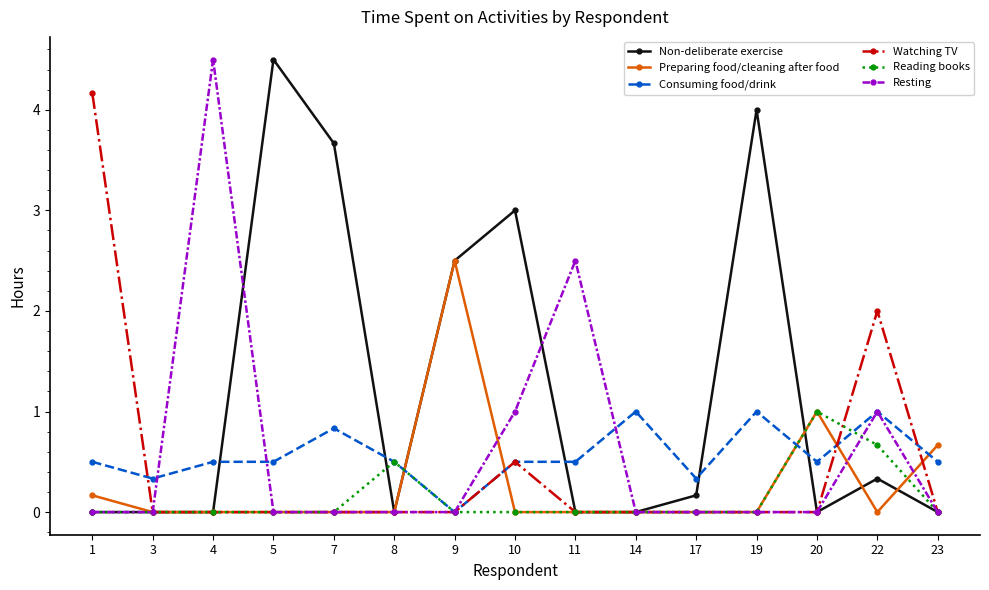

What is the total value across all series at 1?

4.8